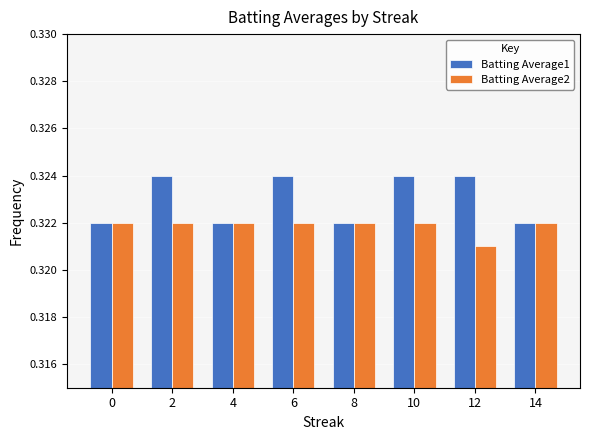

What are all the series names shown in the legend?

Batting Average1, Batting Average2